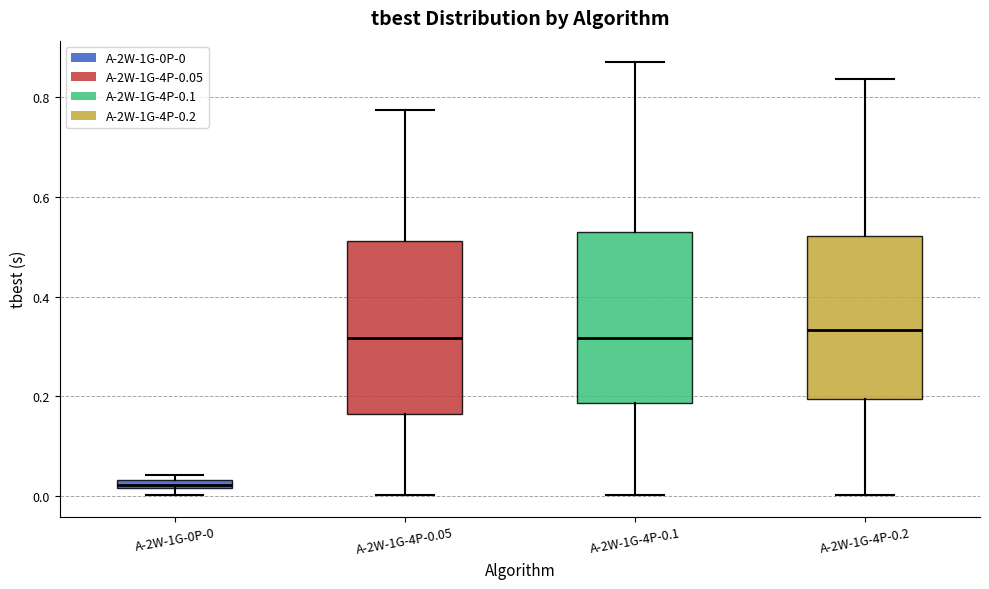

Which box's median line is the lowest?

A-2W-1G-0P-0